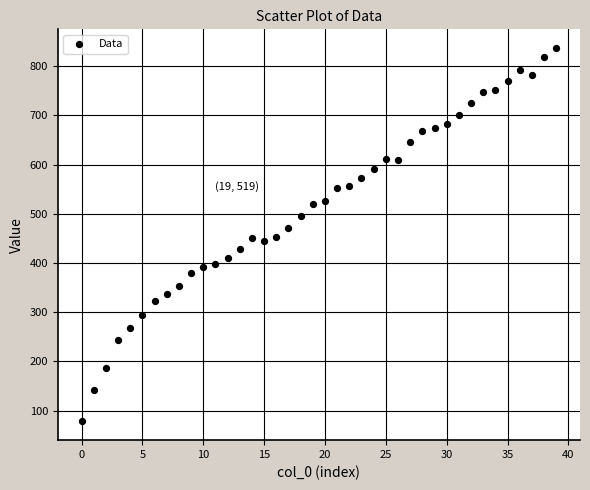

What is the range of Y values (max minus min)?

759